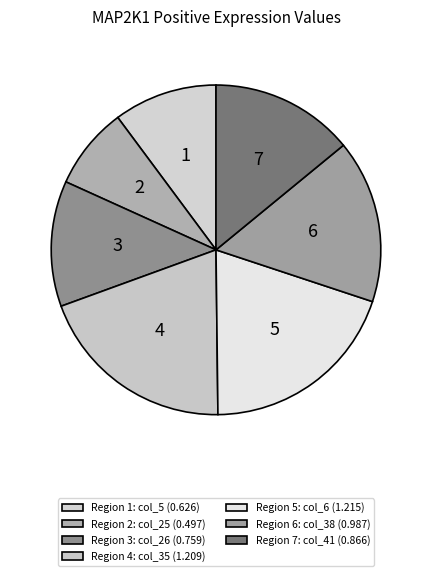

How many segments does this pie chart have?

7